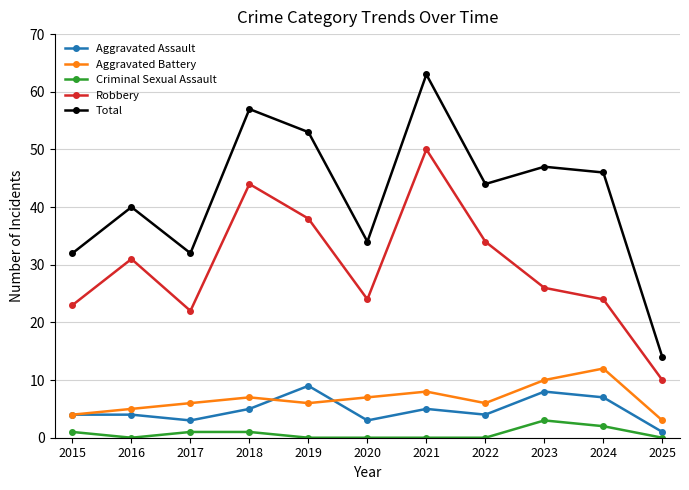

Reading right to left, what are all the values shown in this chart?

Aggravated Assault: 1	7	8	4	5	3	9	5	3	4	4
Aggravated Battery: 3	12	10	6	8	7	6	7	6	5	4
Criminal Sexual Assault: 0	2	3	0	0	0	0	1	1	0	1
Robbery: 10	24	26	34	50	24	38	44	22	31	23
Total: 14	46	47	44	63	34	53	57	32	40	32